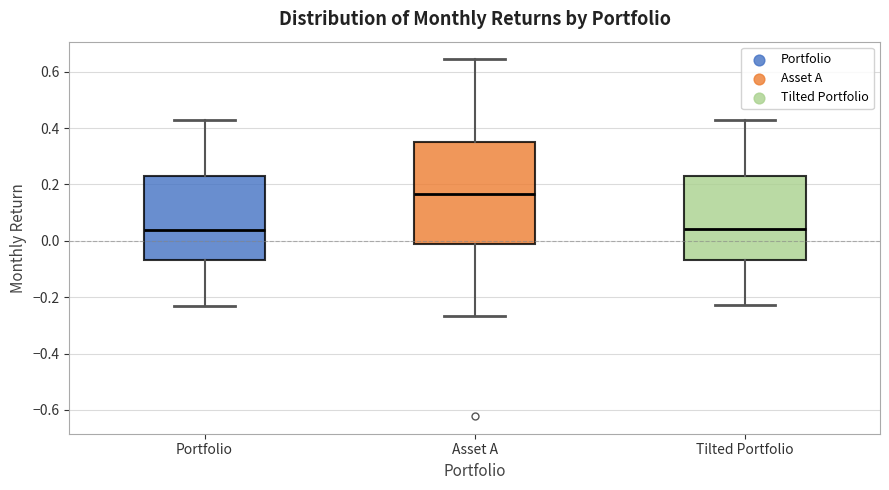

Where does the upper whisker of the box for Portfolio end on the y-axis? The values are not printed on the chart, so give them approximately, as read against the axis.

0.42